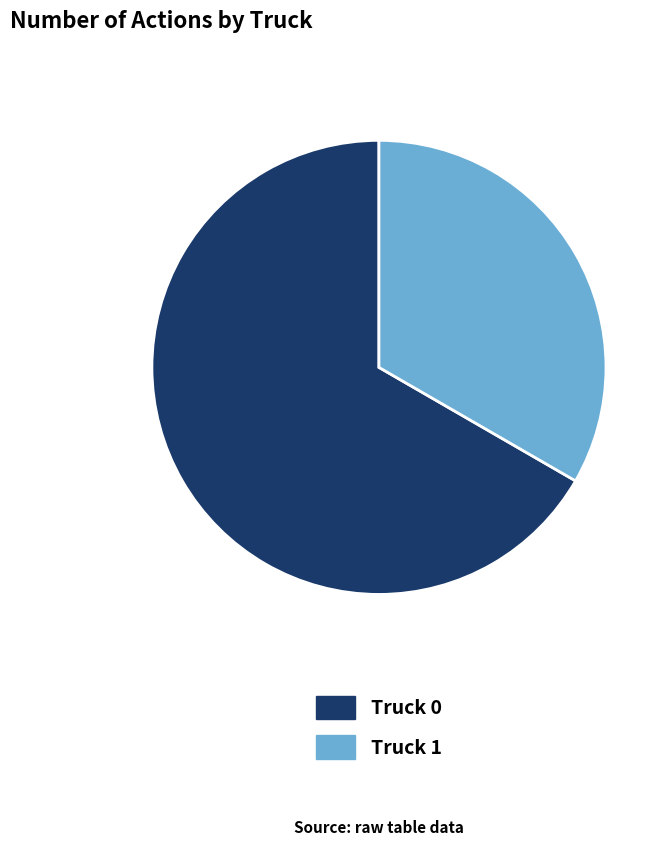

Is the sum of Truck 1 and Truck 0 greater than half?

Yes